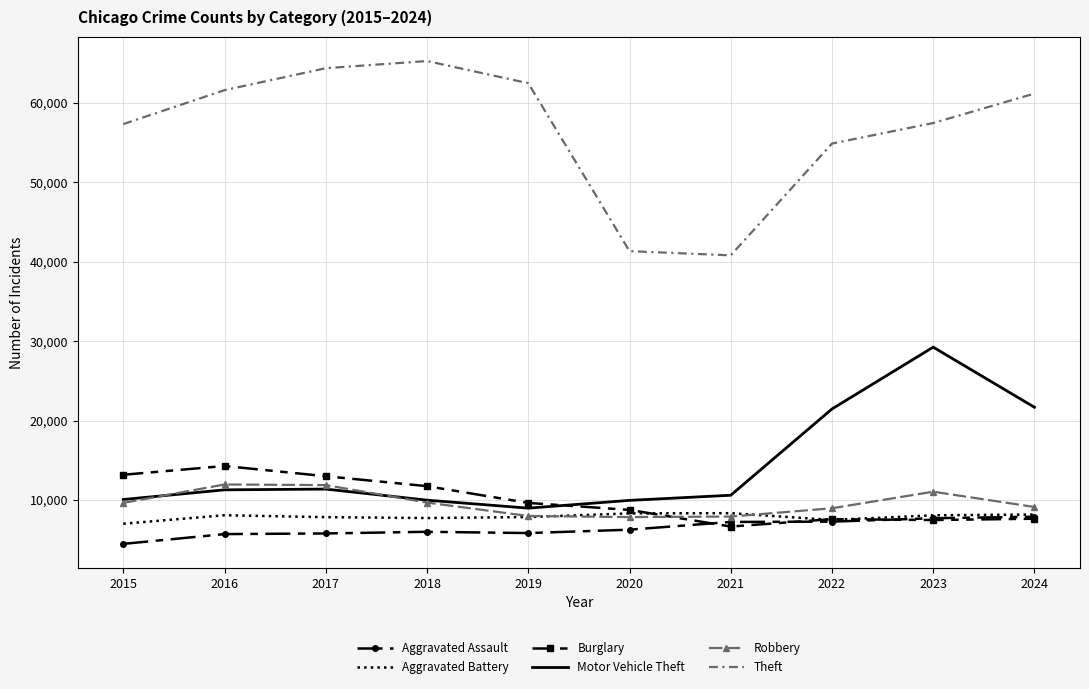

The value of Aggravated Assault at 2017 is 2176. True or false?

False